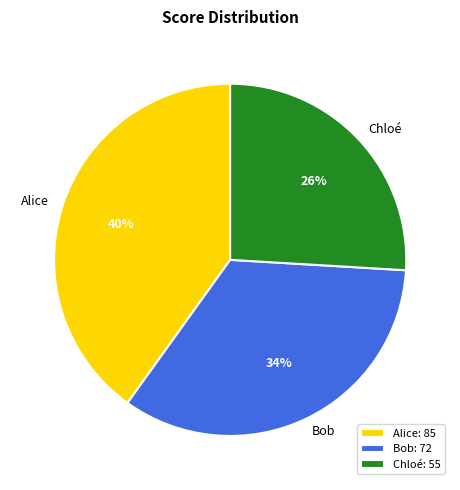

Is it true that Alice is 51% of the pie?

False